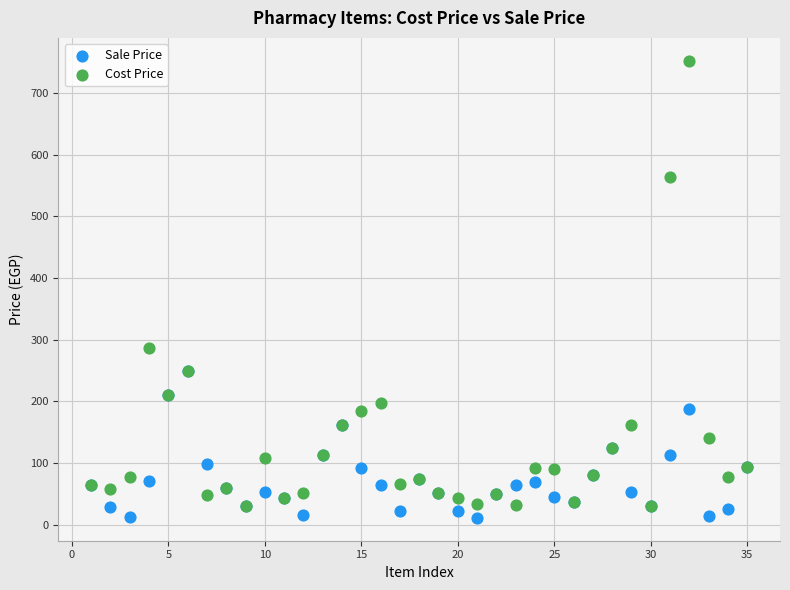

Which series contains the lowest Y value?

Sale Price